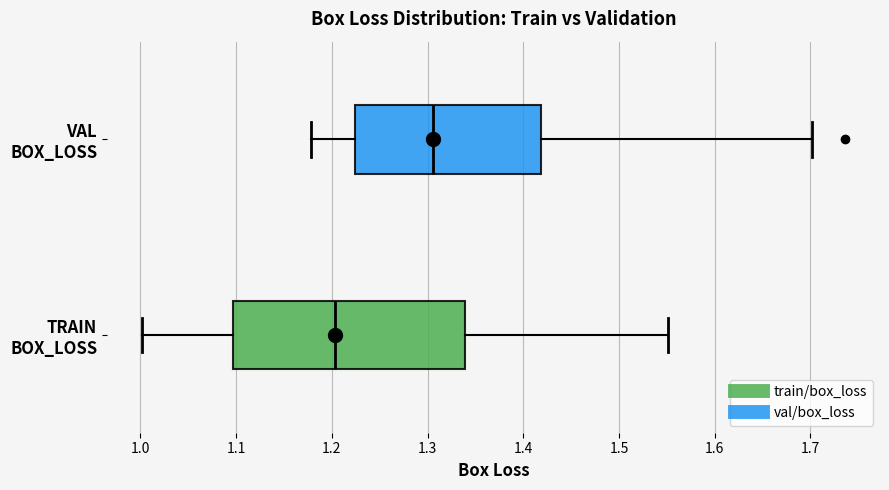

Reading bottom to top, read every box against the x-axis: the position of its median line, the range the box covers, and the ends of its whiskers. The values are not printed on the chart, so give them approximately, as read against the axis.

TRAIN BOX_LOSS: median 1.20, box 1.10 to 1.34, whiskers 1.00 to 1.55
VAL BOX_LOSS: median 1.31, box 1.22 to 1.42, whiskers 1.18 to 1.70